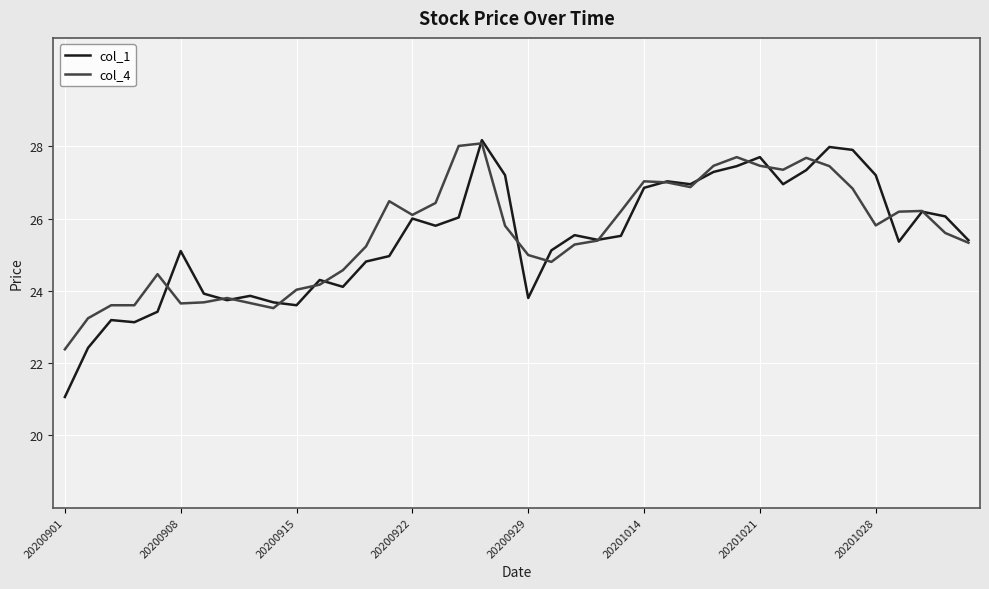

True or false: col_1 and col_4 cross at least once.

True